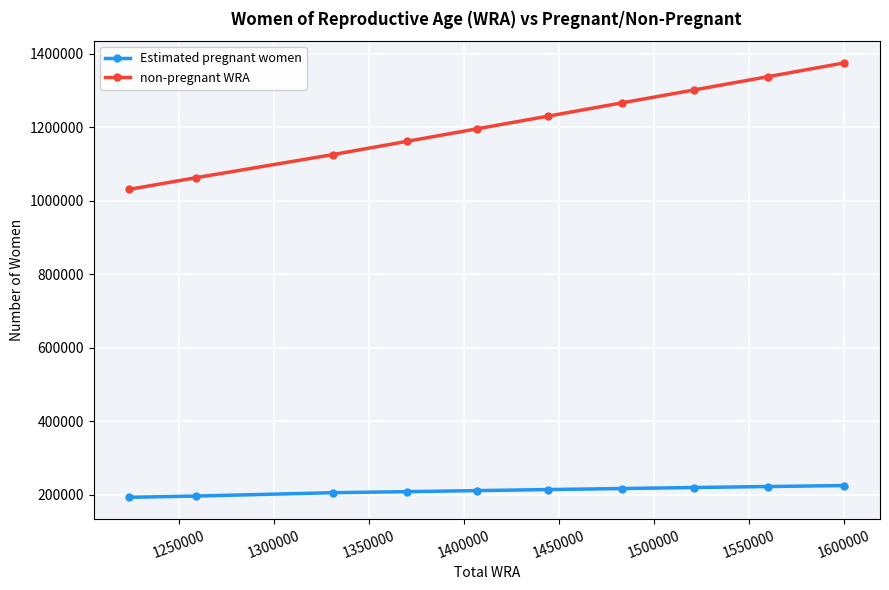

Which series has the widest spread of values?

non-pregnant WRA